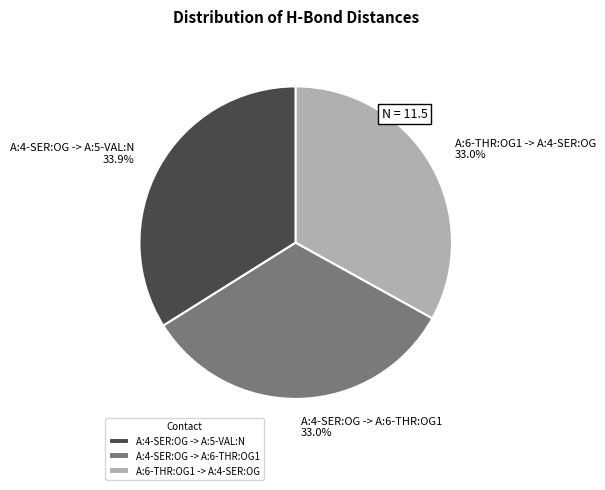

Is it true that A:4-SER:OG -> A:5-VAL:N is 34% of the pie?

True